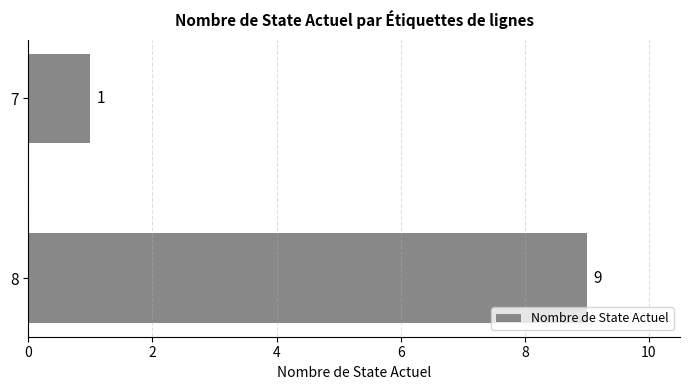

Approximately how many times larger is the value at 8 compared to 7?

9.0